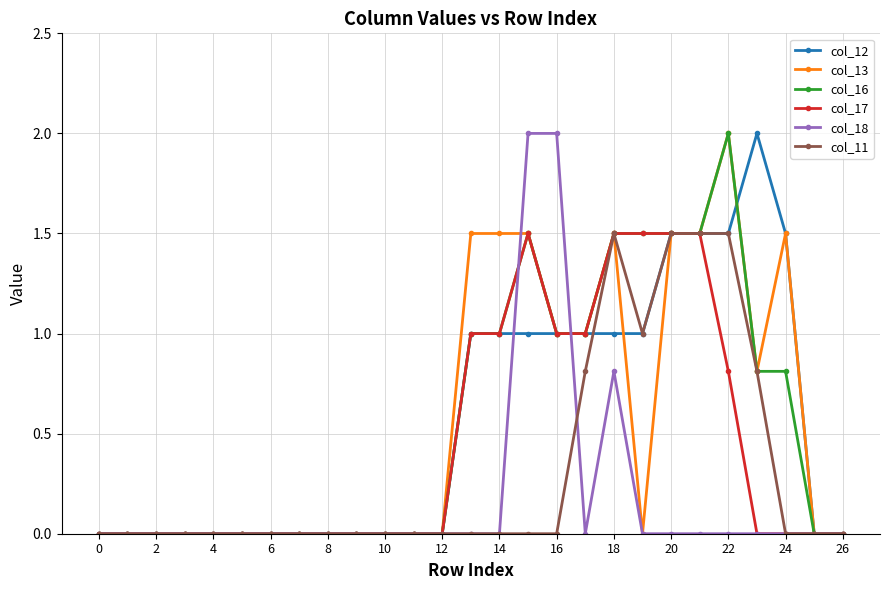

What is the maximum value shown in the chart?

2.0